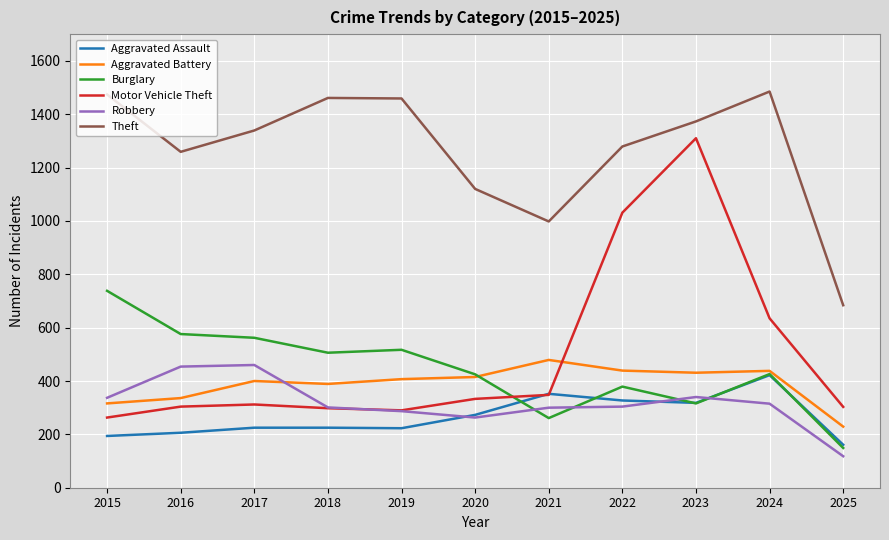

The value of Aggravated Battery at 2018 is 91. True or false?

False